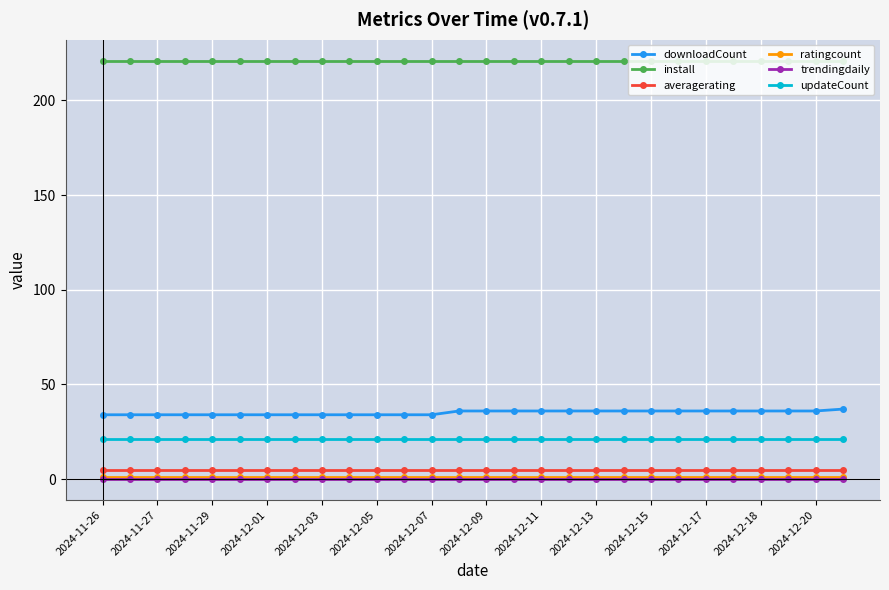

Does the chart have visible grid lines?

Yes